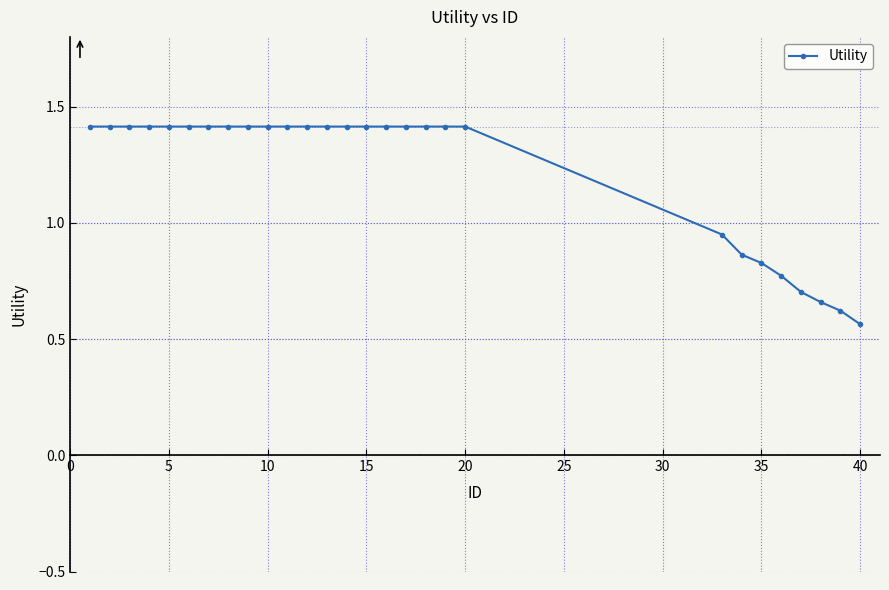

What is the average value?

1.2